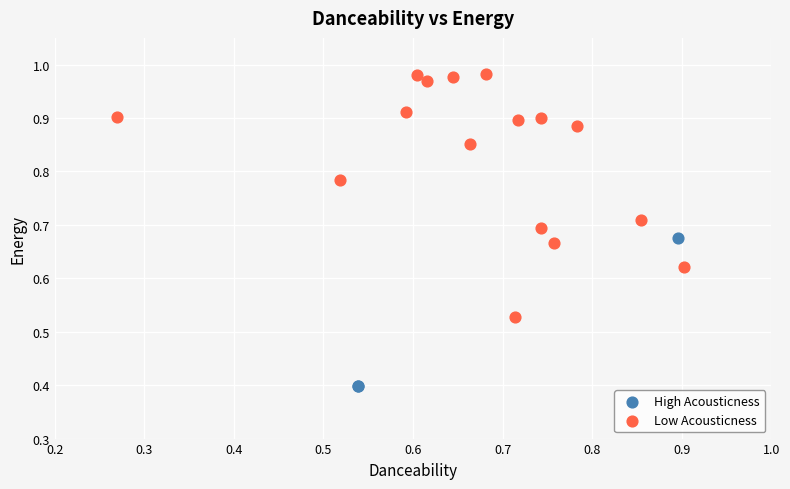

What are all the series names shown in the legend?

High Acousticness, Low Acousticness